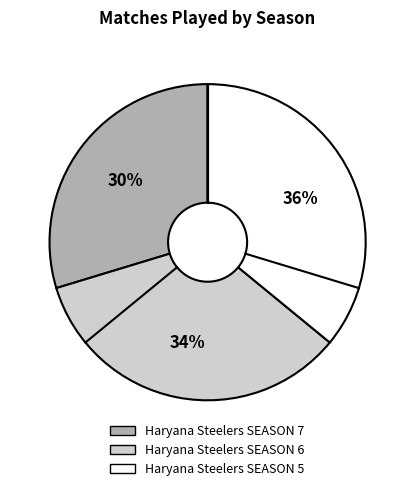

True or false: Haryana Steelers SEASON 6 accounts for 23% of the total.

False